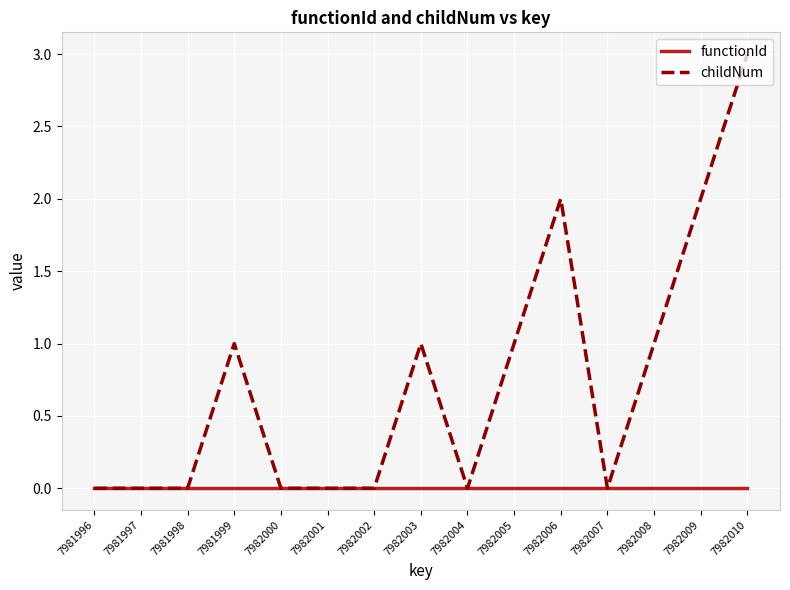

True or false: childNum has more than 0 interior local peaks.

True